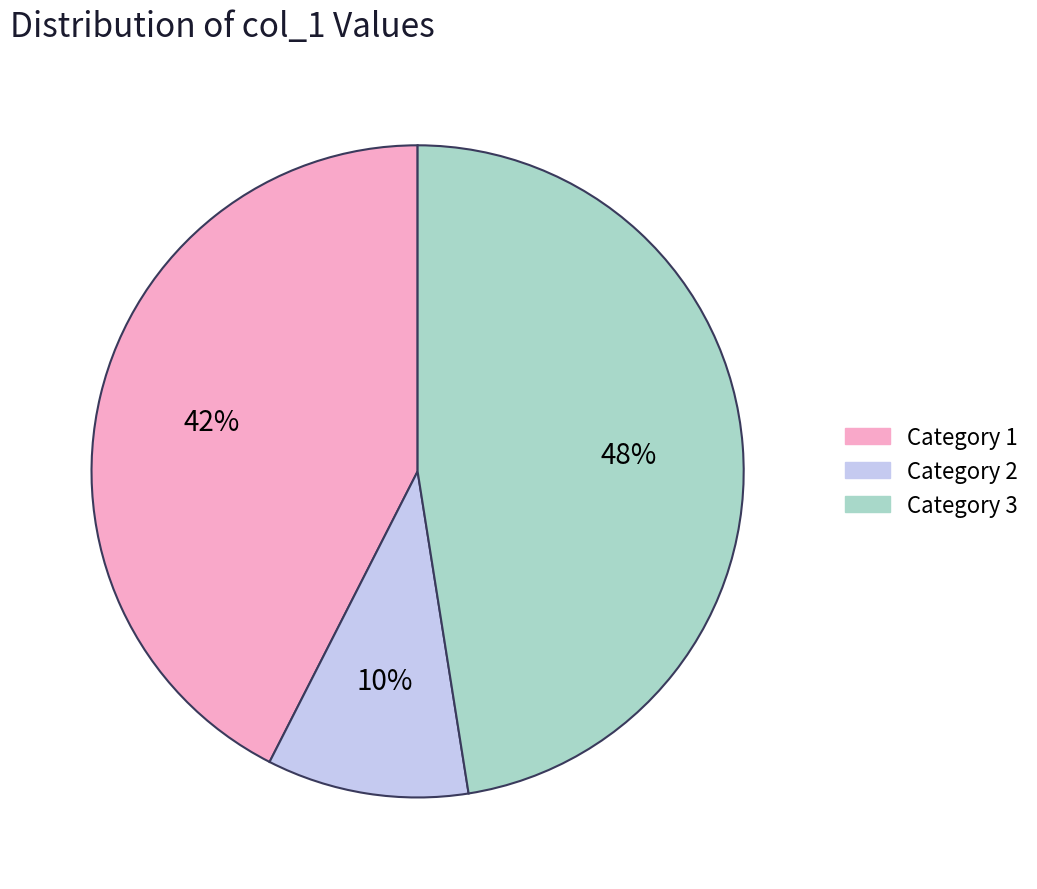

Rank the categories by value from lowest to highest.

Category 2, Category 1, Category 3